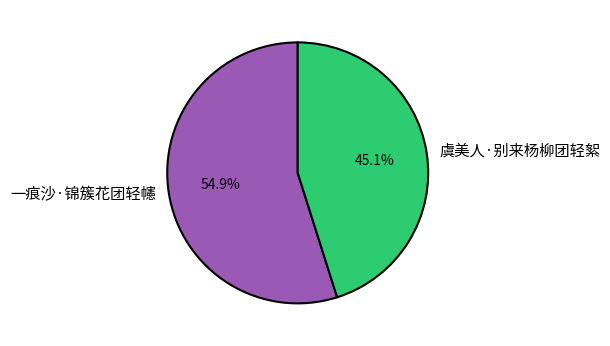

Which category has the smallest portion of the pie?

虞美人·别来杨柳团轻絮